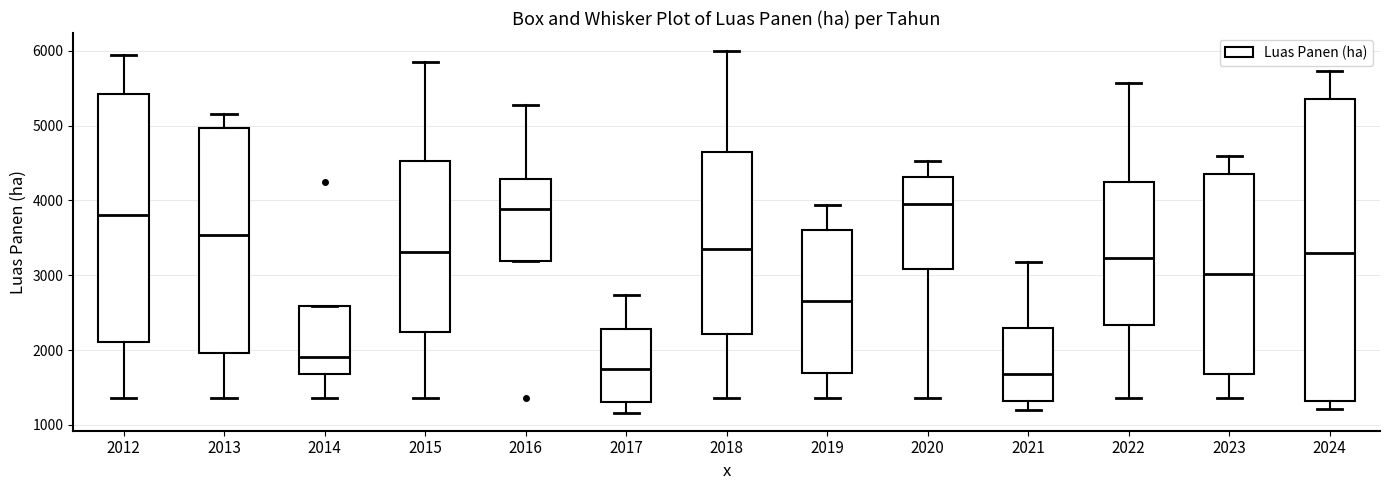

Which box is the tallest, from its lower edge to its upper edge?

2024